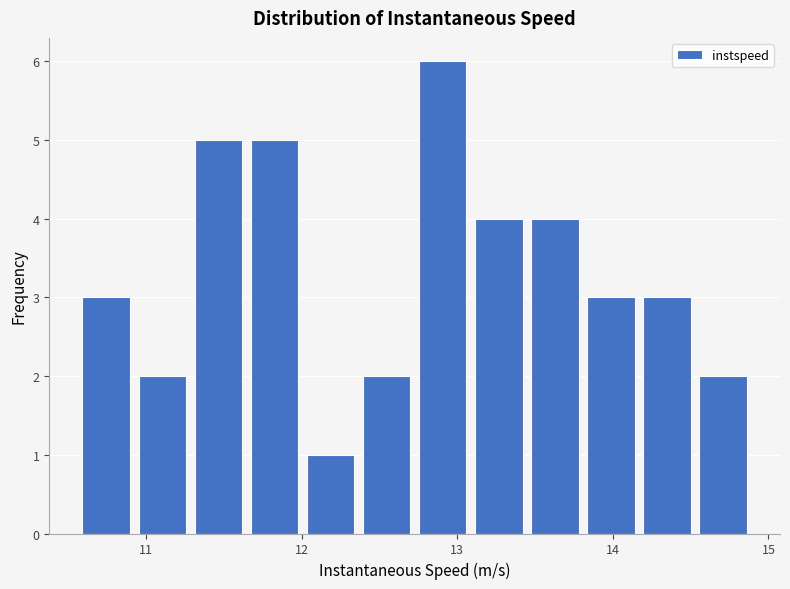

Read against the x-axis, roughly where is the centre of the tallest bar?

12.9